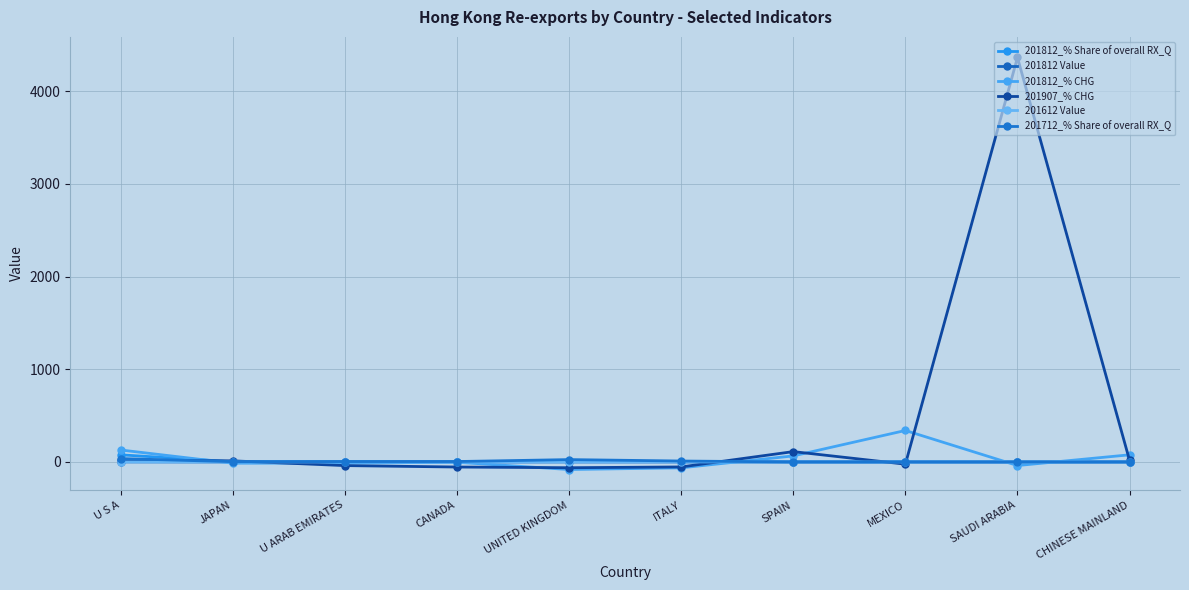

What is the difference between the highest and lowest values at MEXICO?

363.5